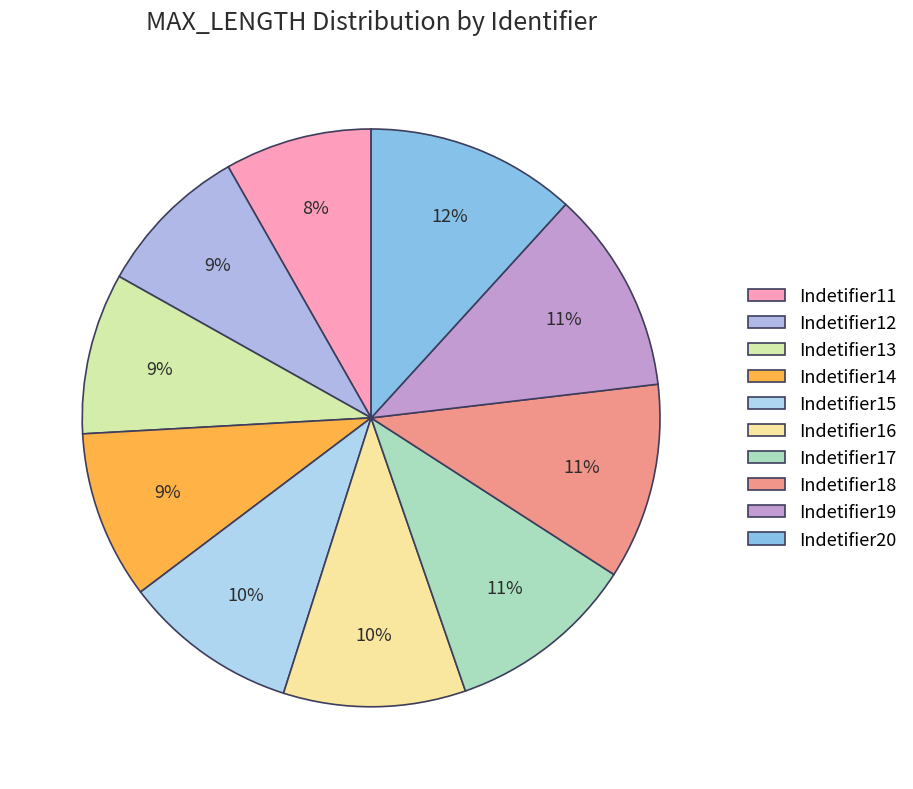

Count the number of slices in the pie.

10